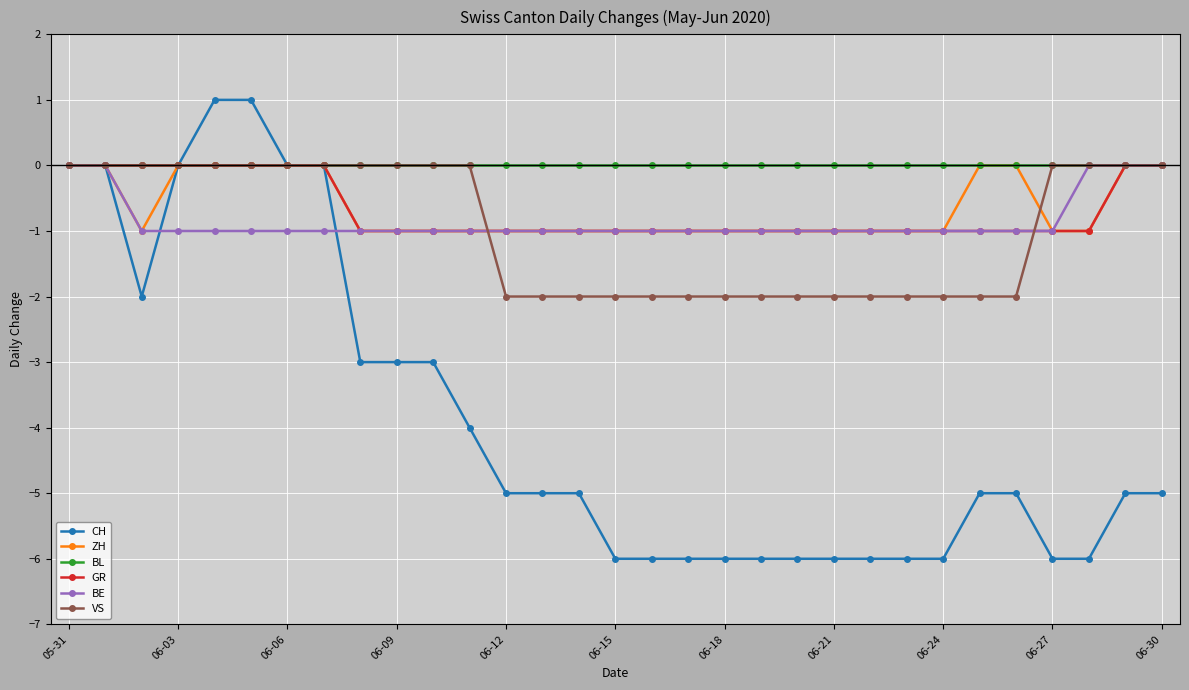

What is the value of the GR point at the 22nd from the left?

-1